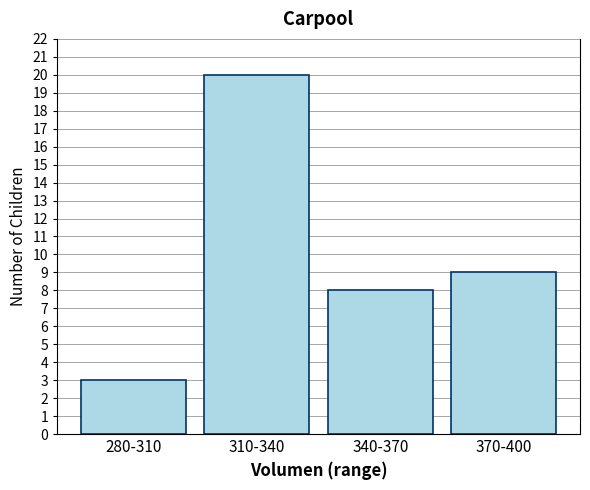

Reading left to right, transcribe all the data shown in this chart.

3	20	8	9